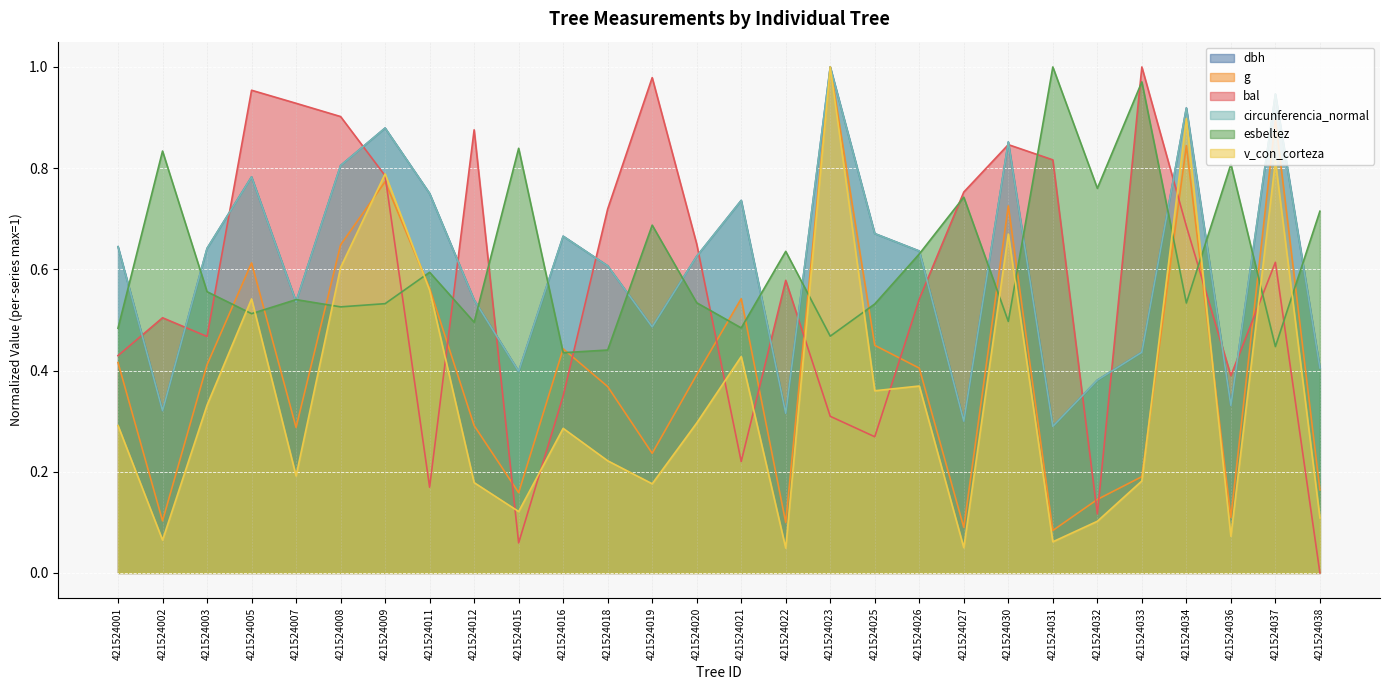

What is the sum of all esbeltez values?

17.2